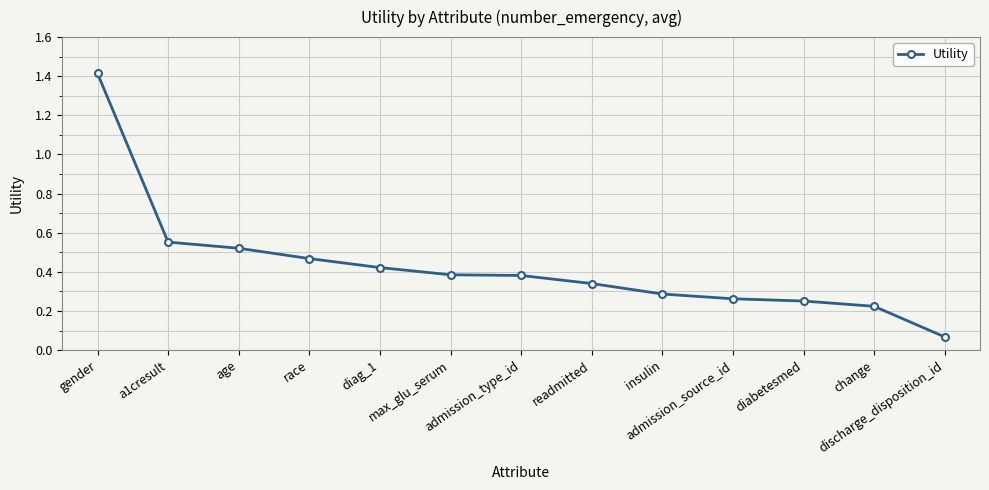

Does the chart have visible grid lines?

Yes